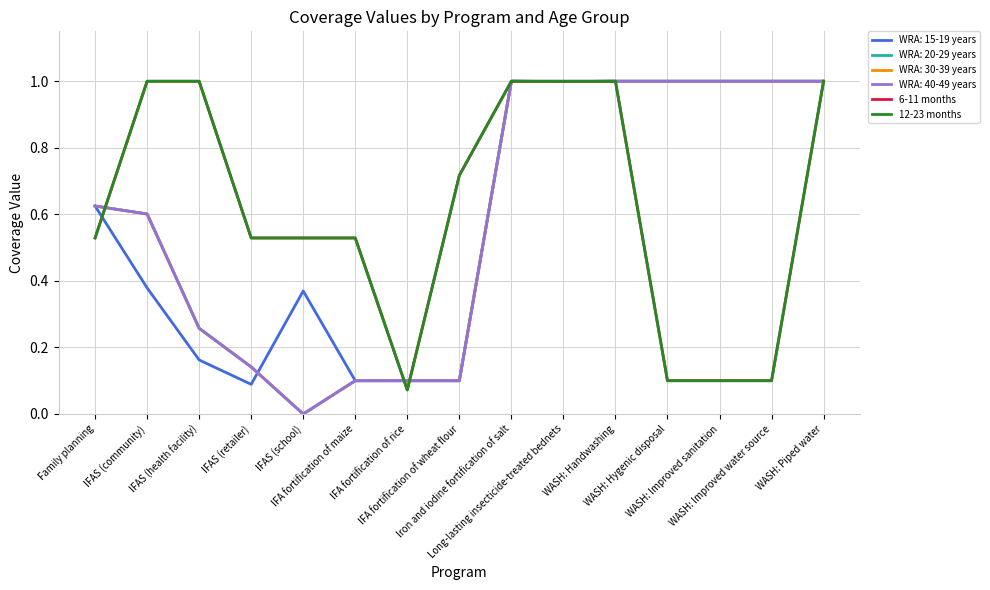

Does the chart display data point markers on the line(s)?

No